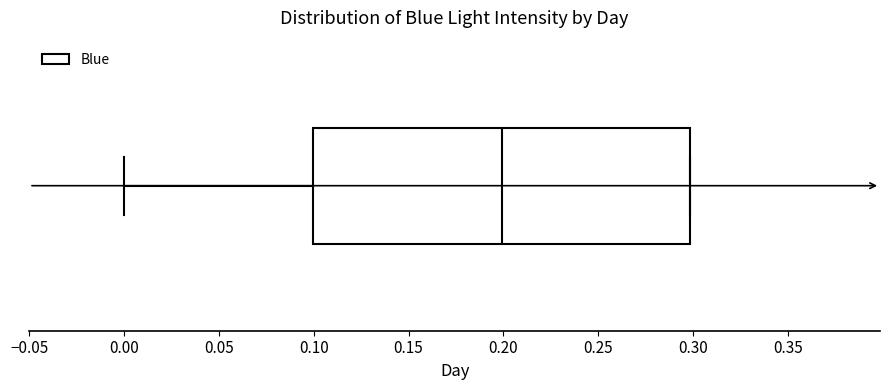

Where does the left whisker of the box end on the x-axis? The values are not printed on the chart, so give them approximately, as read against the axis.

0.0